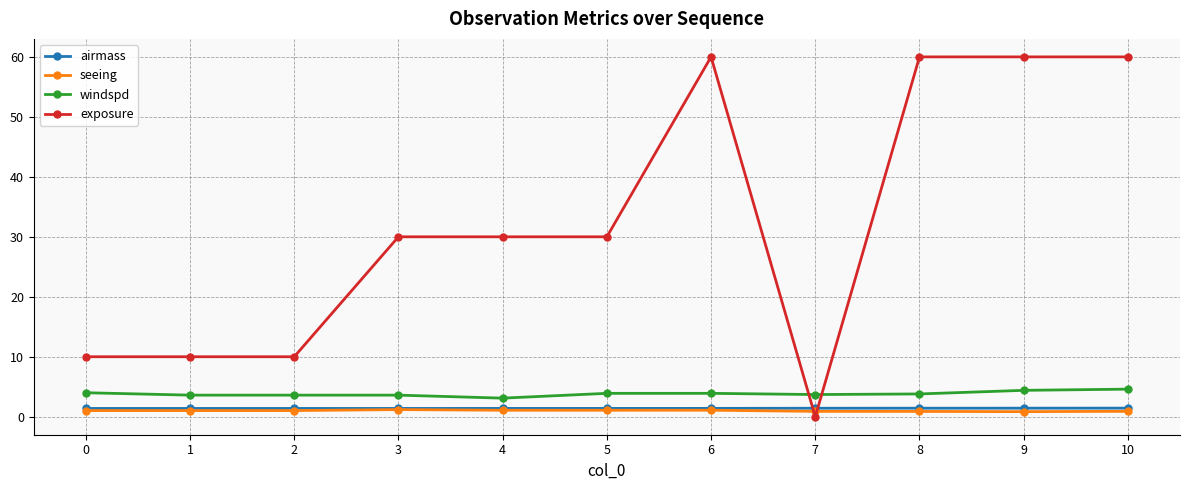

True or false: exposure has more than 0 interior local peaks.

True